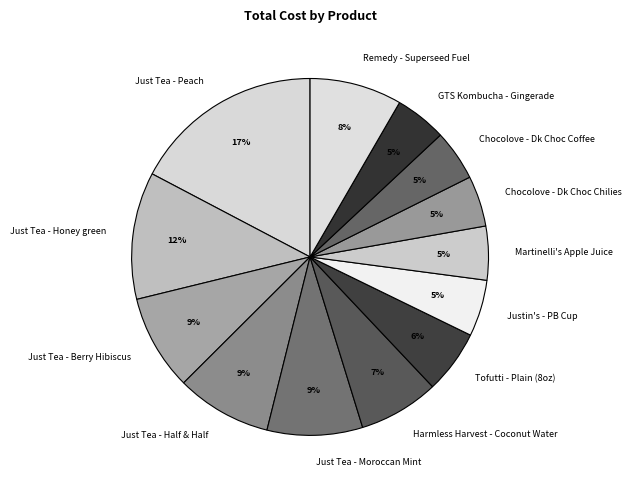

What percentage is the Just Tea - Peach slice, to the nearest percent?

17%